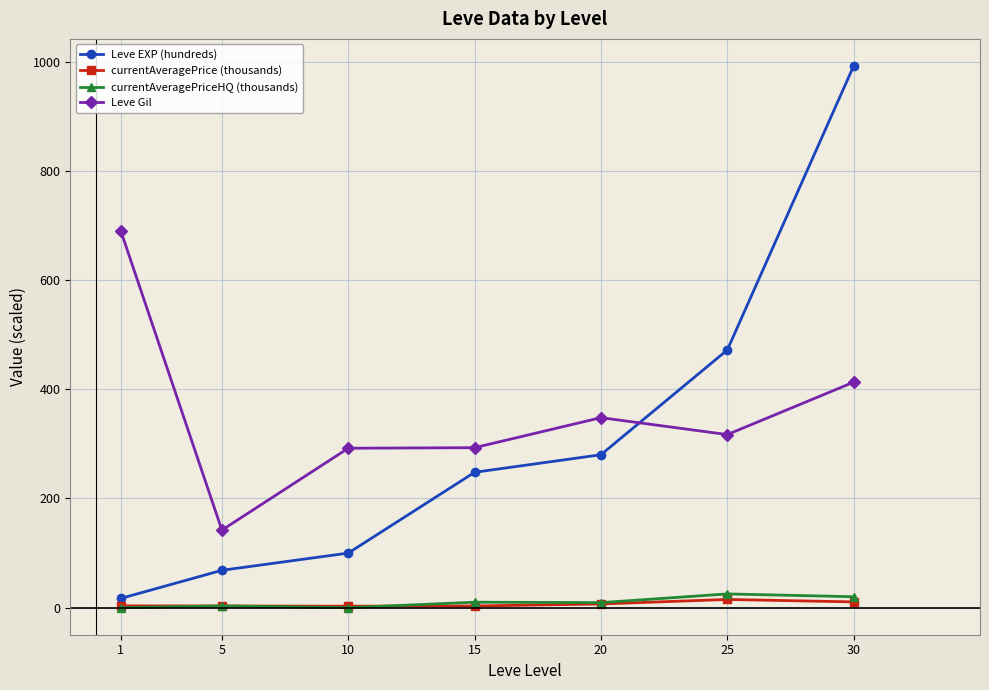

Rank the series by their maximum value, from highest to lowest.

Leve EXP (hundreds), Leve Gil, currentAveragePriceHQ (thousands), currentAveragePrice (thousands)